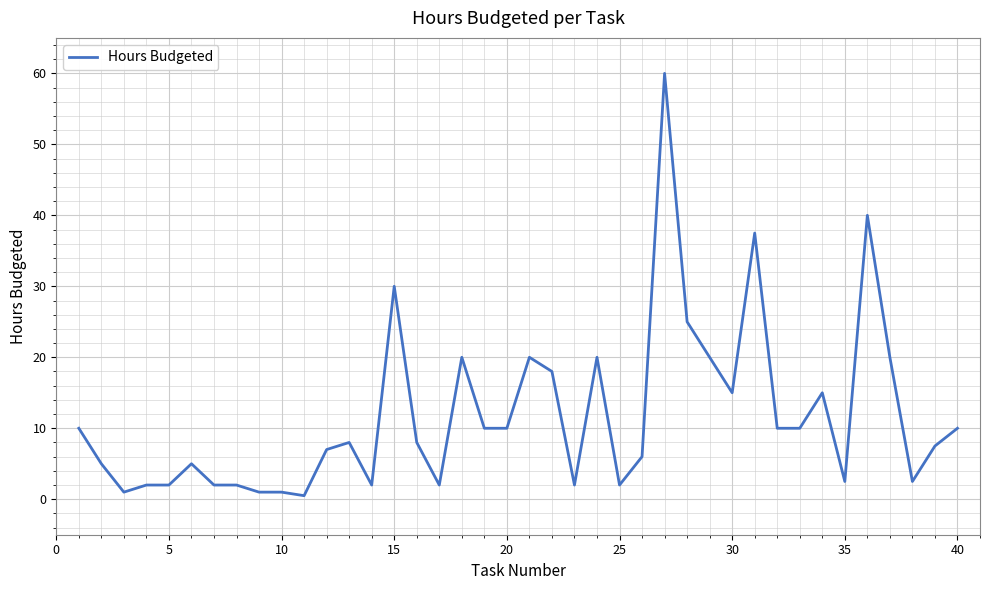

Reading left to right, what are all the values shown in this chart?

10.0	5.0	1.0	2.0	2.0	5.0	2.0	2.0	1.0	1.0	0.5	7.0	8.0	2.0	30.0	8.0	2.0	20.0	10.0	10.0	20.0	18.0	2.0	20.0	2.0	6.0	60.0	25.0	20.0	15.0	37.5	10.0	10.0	15.0	2.5	40.0	20.0	2.5	7.5	10.0